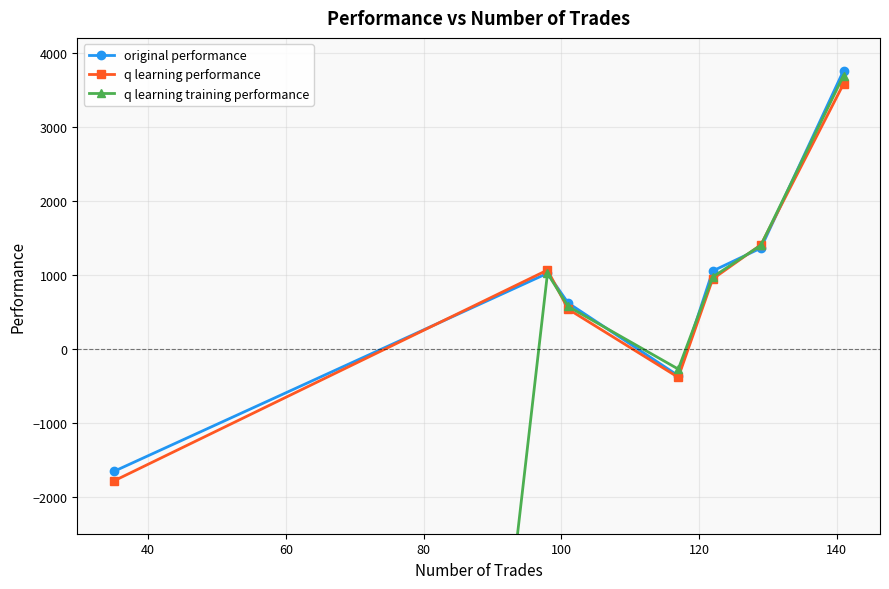

How many data points in q learning performance are above 942?

4